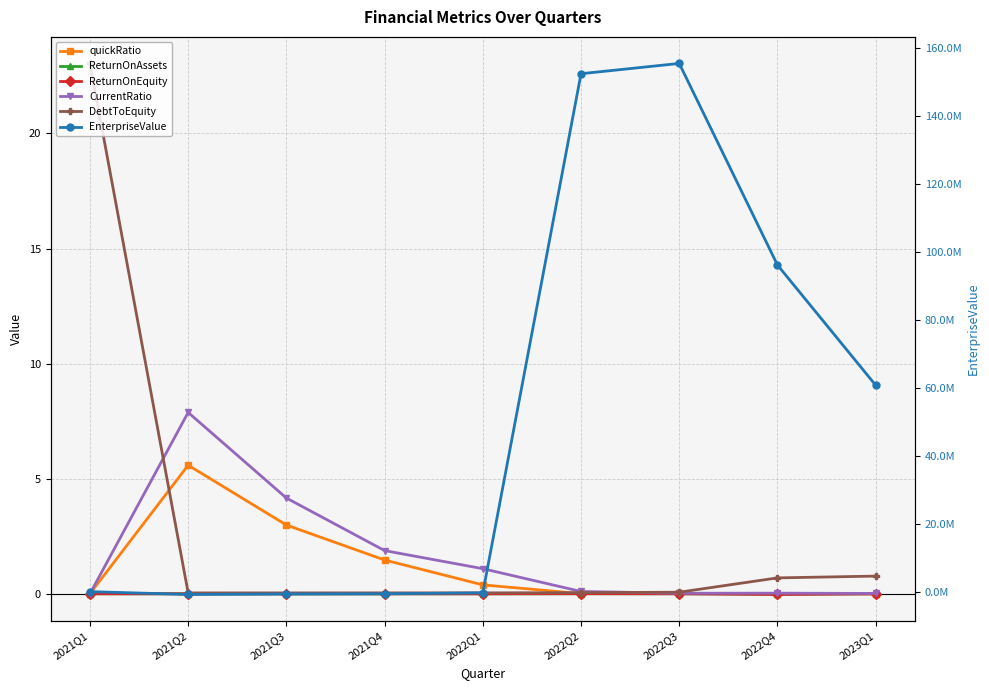

What is the smallest value displayed?

-584969.0